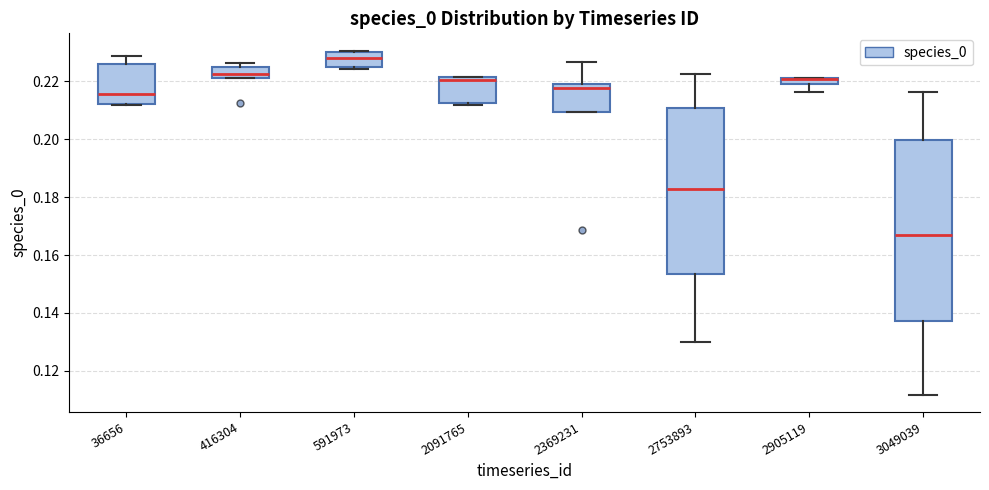

Which box is the tallest, from its lower edge to its upper edge?

3049039